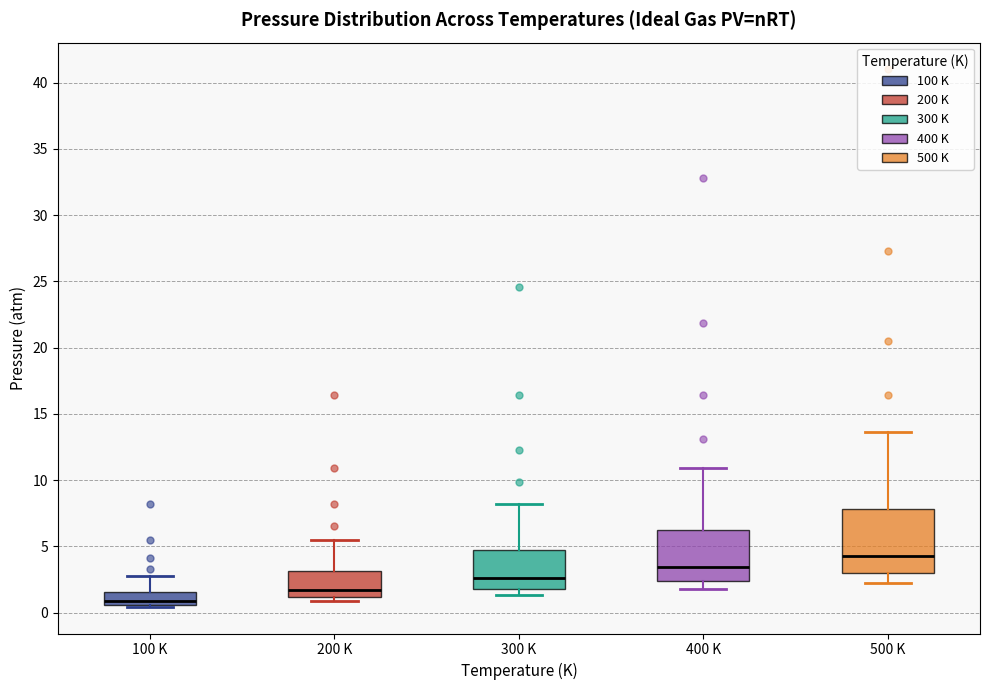

Reading left to right, read every box against the y-axis: the position of its median line, the range the box covers, and the ends of its whiskers. The values are not printed on the chart, so give them approximately, as read against the axis.

100 K: median 1.0, box 0.5 to 1.5, whiskers 0.5 to 2.5
200 K: median 1.5, box 1.0 to 3.0, whiskers 1.0 (just below the box's lower edge) to 5.5
300 K: median 2.5, box 2.0 to 4.5, whiskers 1.5 to 8.0
400 K: median 3.5, box 2.5 to 6.5, whiskers 2.0 to 11.0
500 K: median 4.5, box 3.0 to 8.0, whiskers 2.5 to 13.5